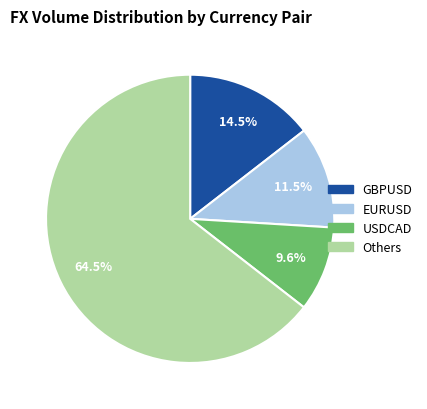

Is there a majority slice in this chart?

Yes